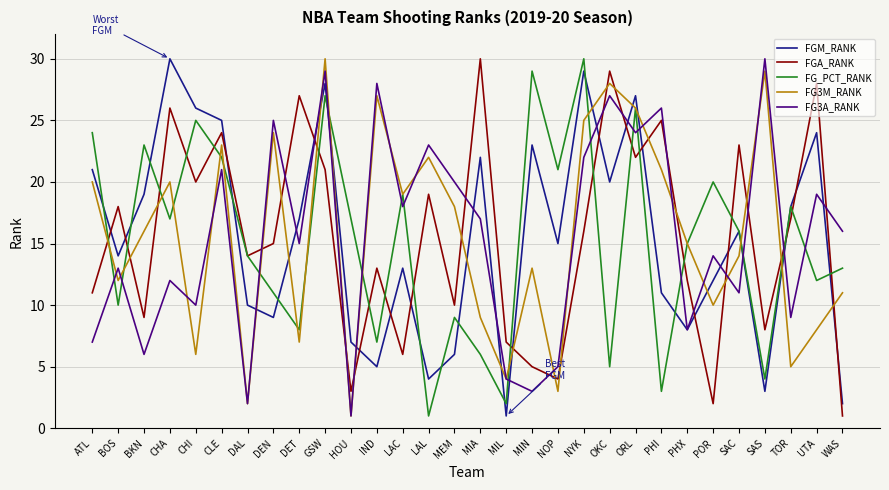

Is the value of FGA_RANK at PHX greater than the value of FG3M_RANK at HOU?

Yes